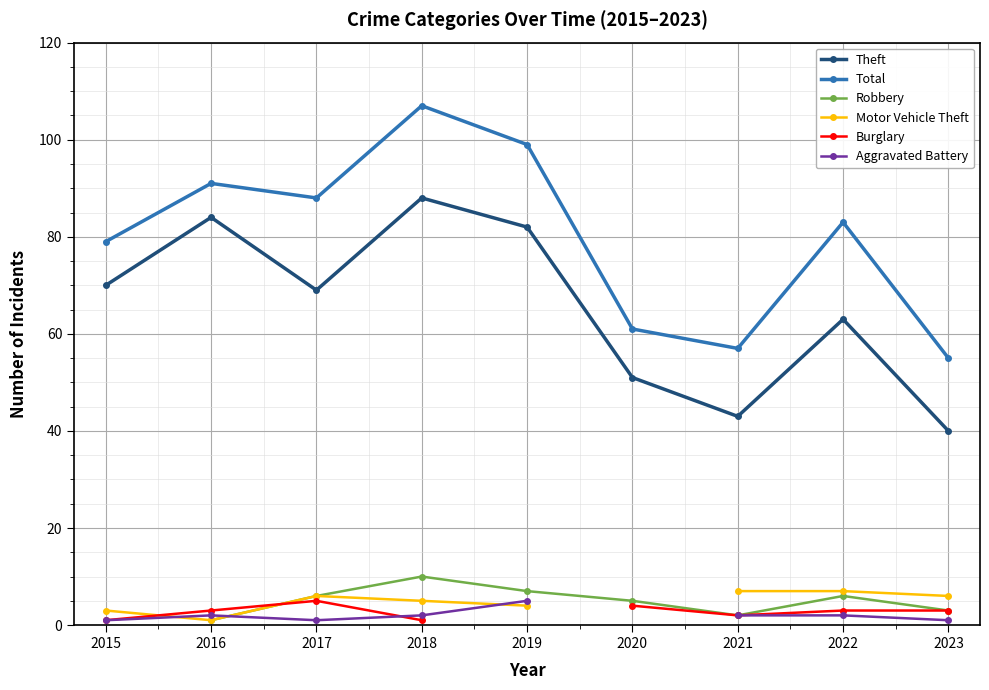

Read the Robbery value at 2022.

6.0